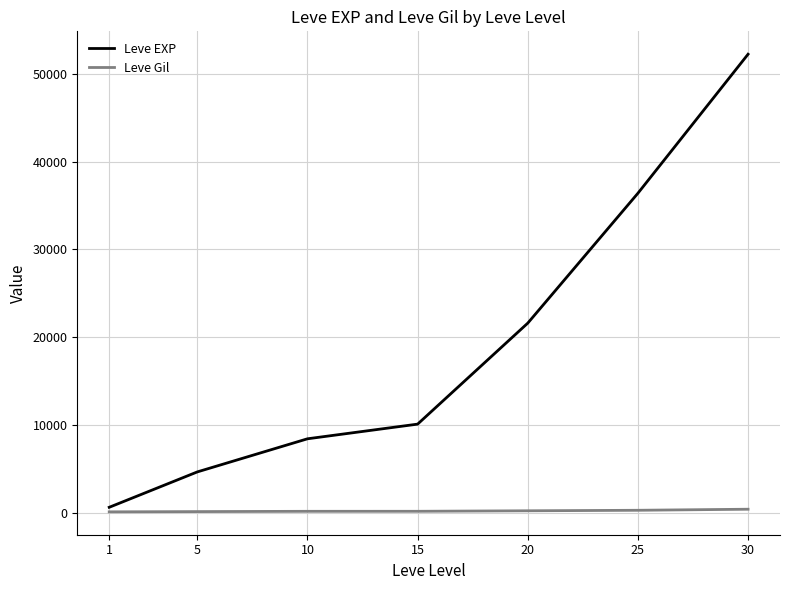

List the series in order of their peak value, highest first.

Leve EXP, Leve Gil